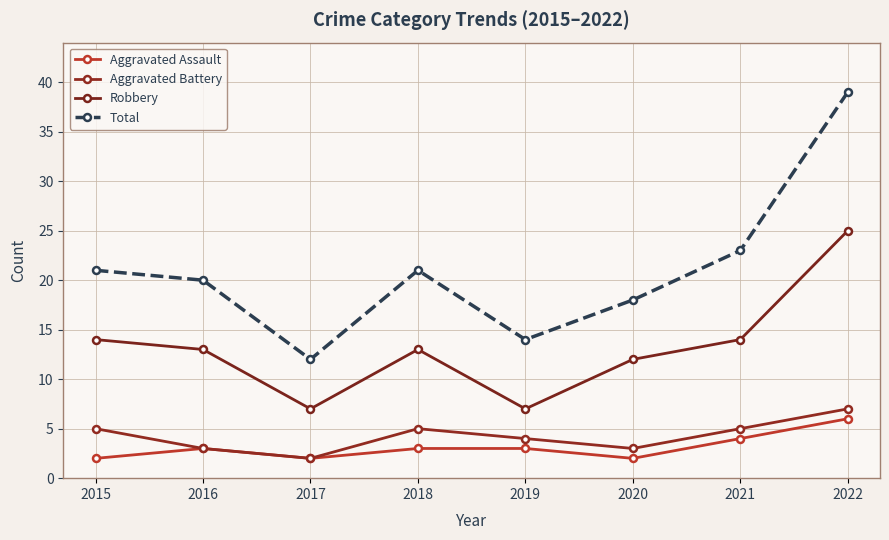

Is this an area chart (filled region under the line)?

No